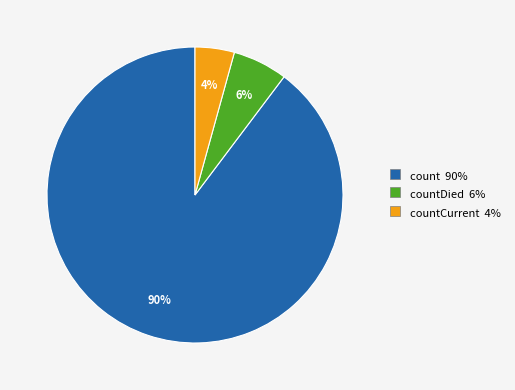

To the nearest percent, what percentage of the pie is countDied 6%?

6%